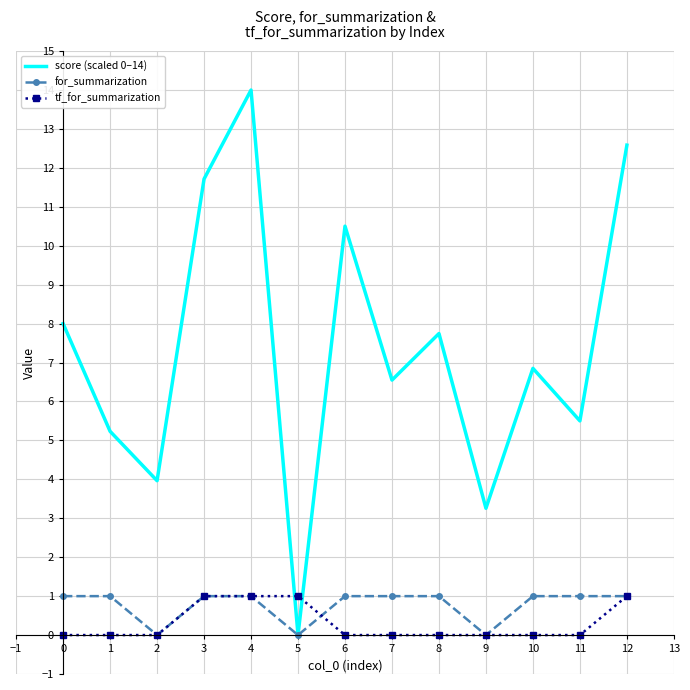

What is the total value across all series at 4?

16.0